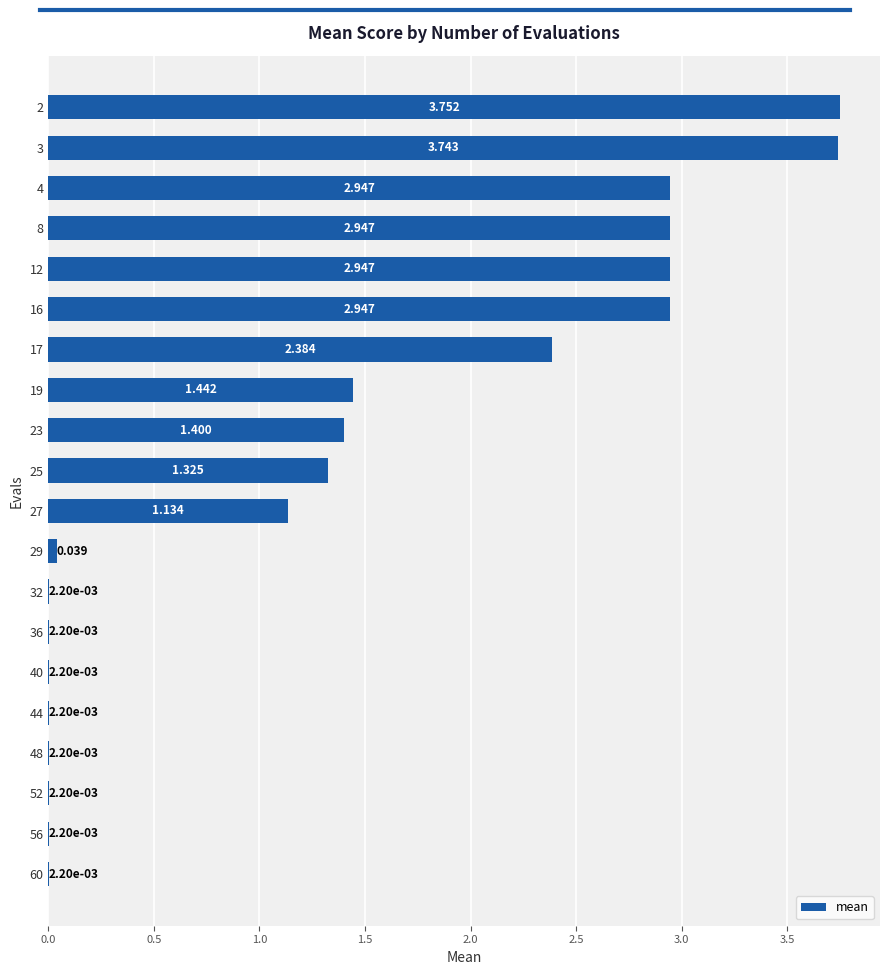

How many series are shown in this chart?

1